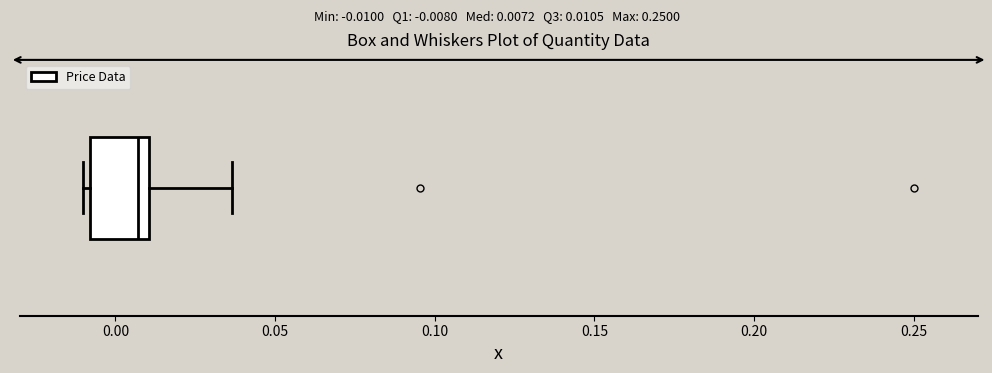

Transcribe this box plot: give where the median line is, the range the box spans, and where the two whiskers end, as read against the x-axis. The values are not printed on the chart, so give them approximately, as read against the axis.

median 0.005, box -0.010 to 0.010, whiskers -0.010 (just left of the box's left edge) to 0.035